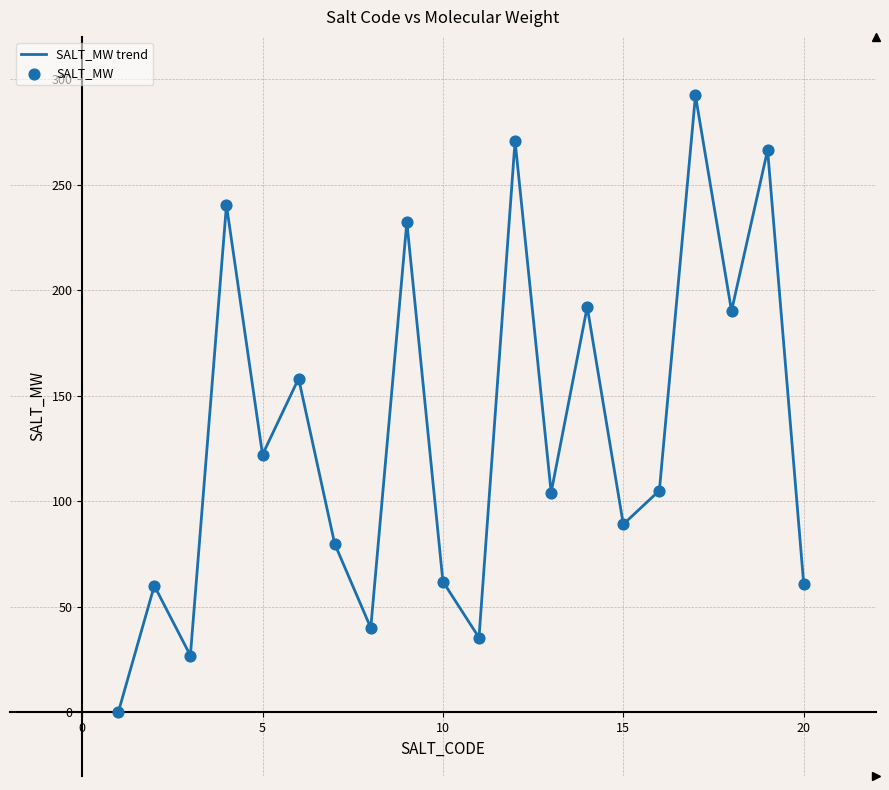

What is the greatest value displayed?

292.2